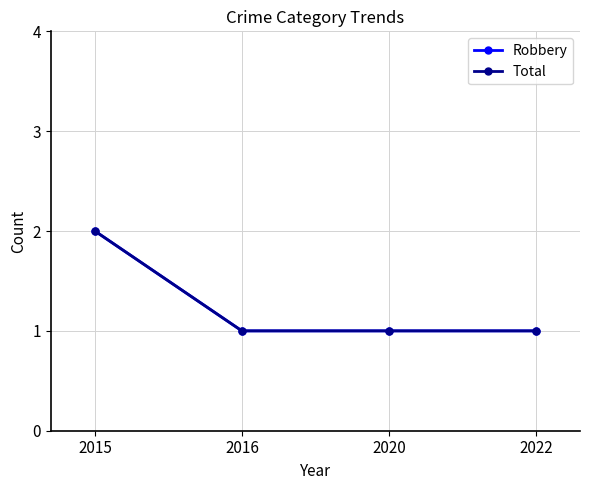

Between 2015 and 2016, which series saw the biggest shift?

Robbery